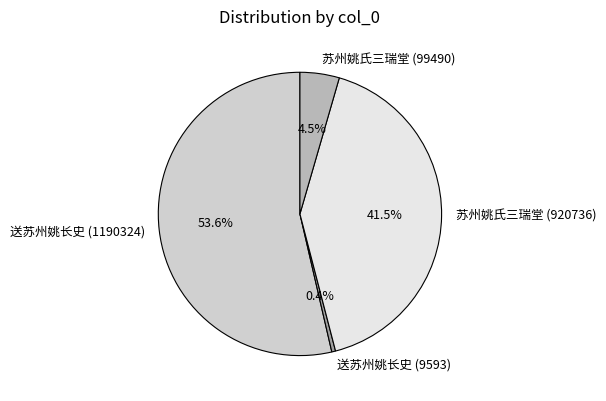

Between 苏州姚氏三瑞堂 (99490) and 苏州姚氏三瑞堂 (920736), which is larger?

苏州姚氏三瑞堂 (920736)